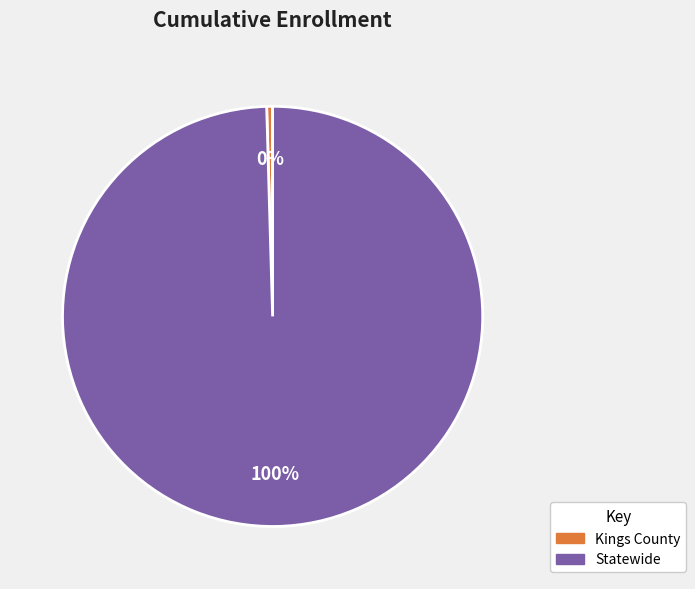

What is the largest slice in the pie chart?

Statewide